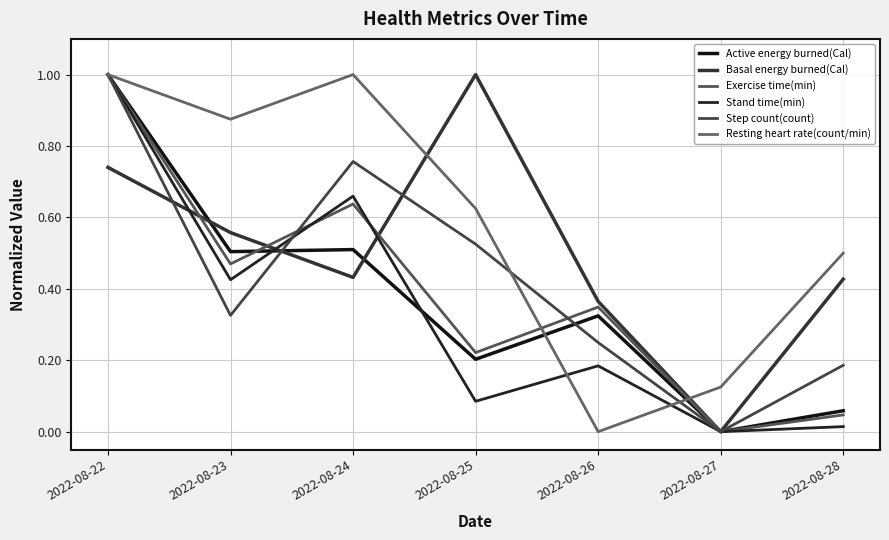

What is the sum of the Stand time(min) values at 2022-08-26 and 2022-08-28?

0.2